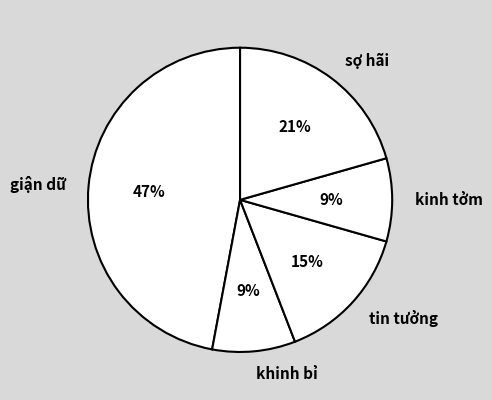

To the nearest percent, what is the difference between the sợ hãi and tin tưởng slice percentages?

6%